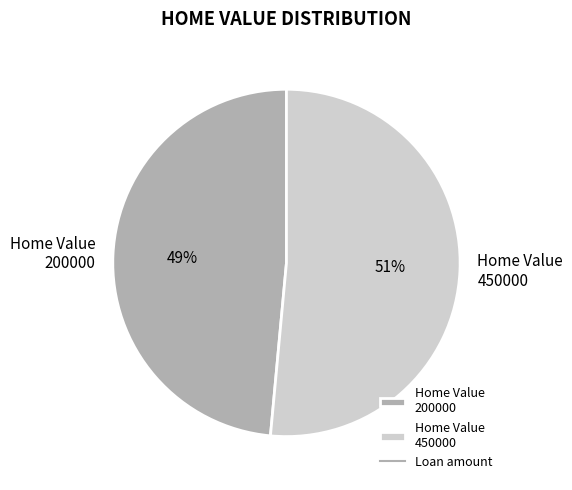

Rank the categories by value from lowest to highest.

Home Value 200000, Home Value 450000